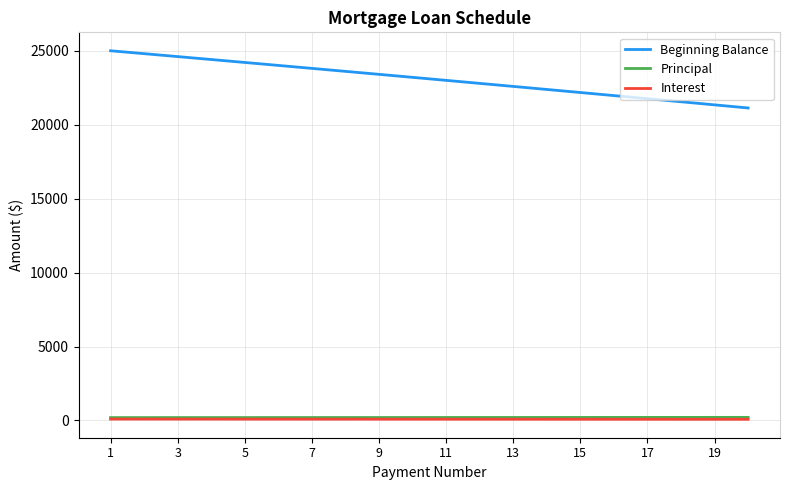

Does the chart display data point markers on the line(s)?

No